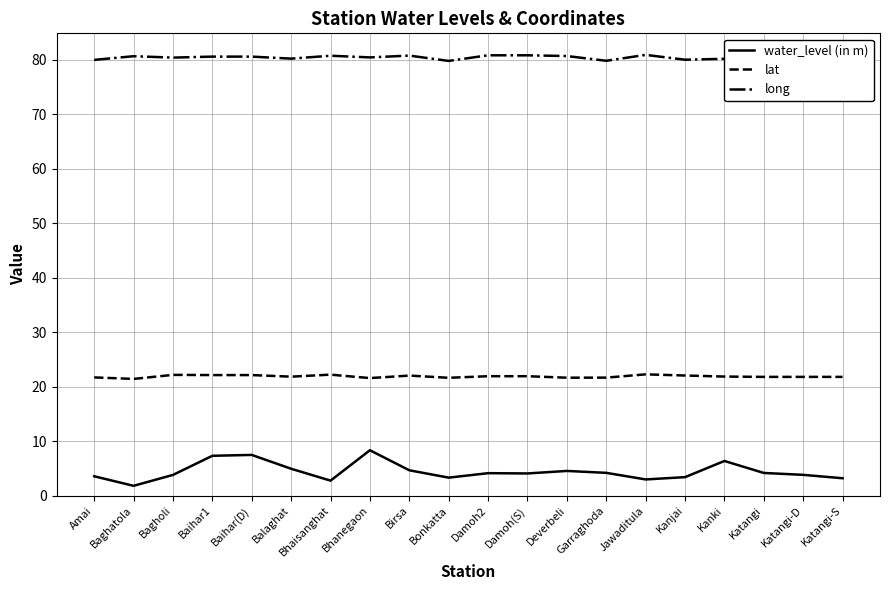

Is the value of water_level (in m) at Deverbeli greater than the value of long at Deverbeli?

No